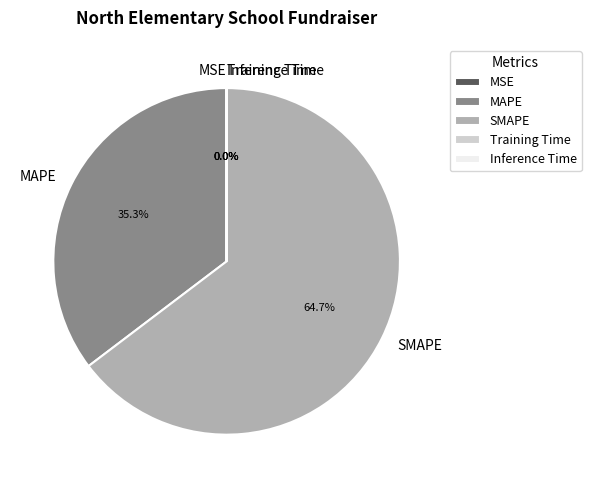

What percentage is NOT represented by SMAPE?

35.3%